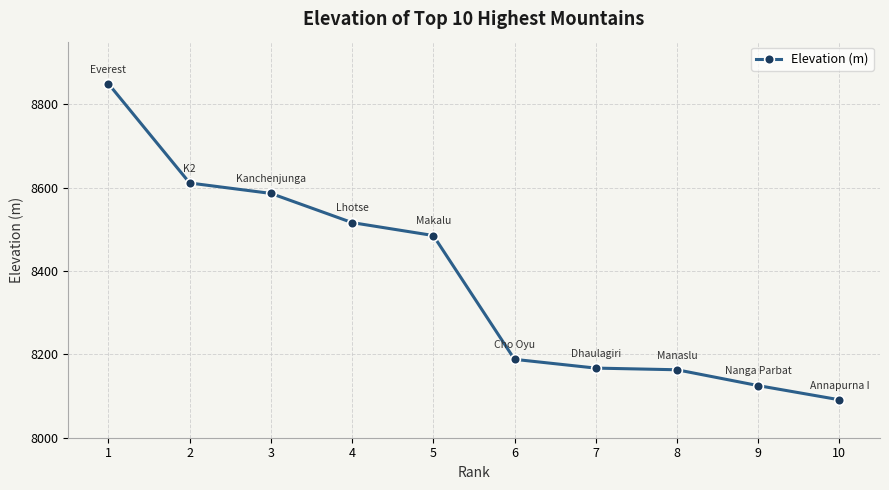

What is the difference between the maximum and minimum values?

758